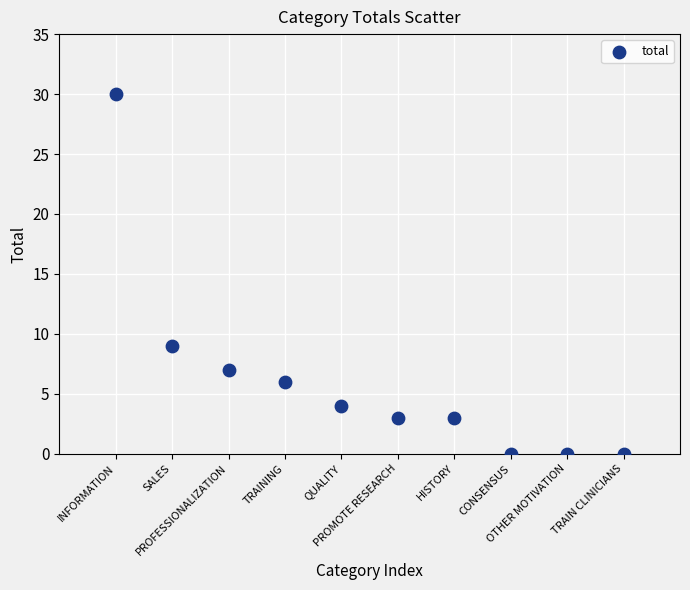

What is the average Y value?

6